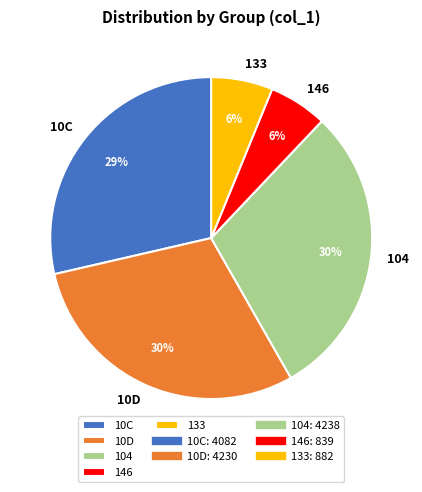

Is the sum of 10C and 146 greater than half?

No